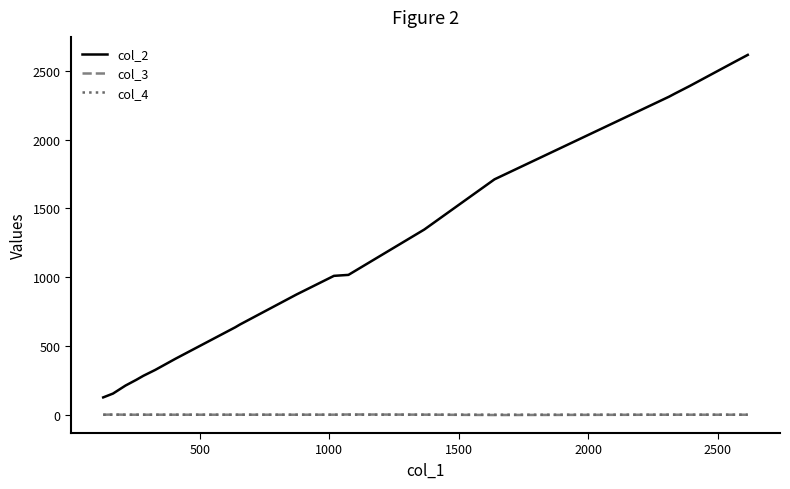

Is this an area chart (filled region under the line)?

No